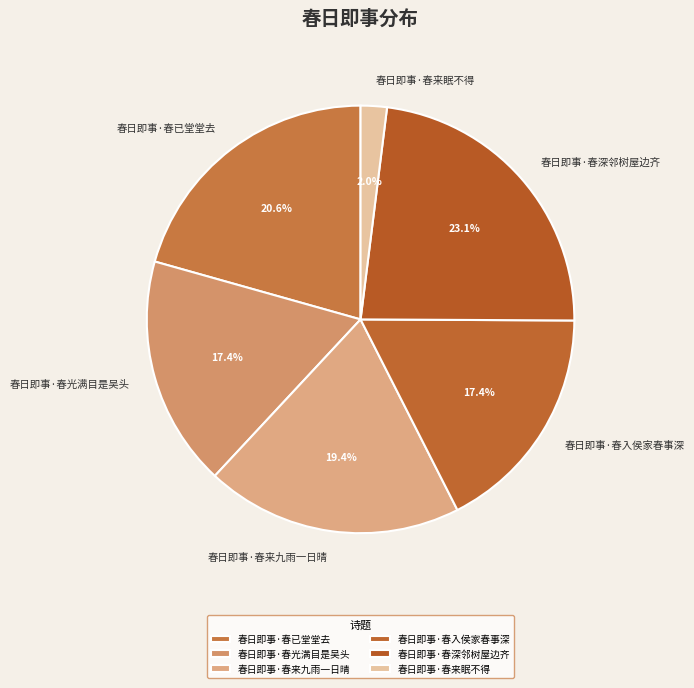

What is the smallest slice in the pie chart?

春日即事·春来眠不得